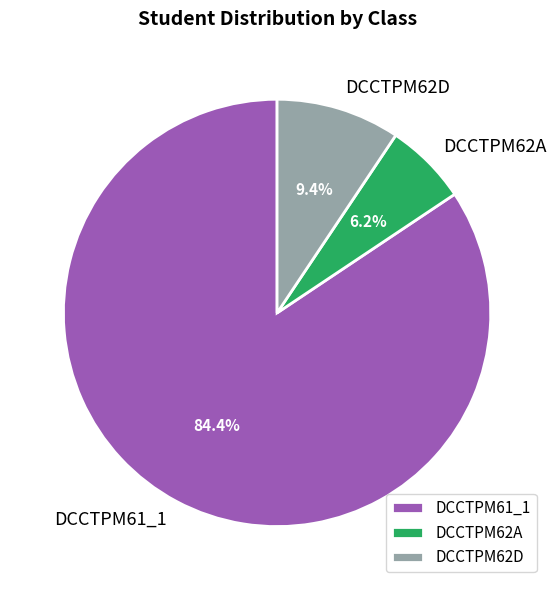

Is there any slice that represents more than half of the pie?

Yes